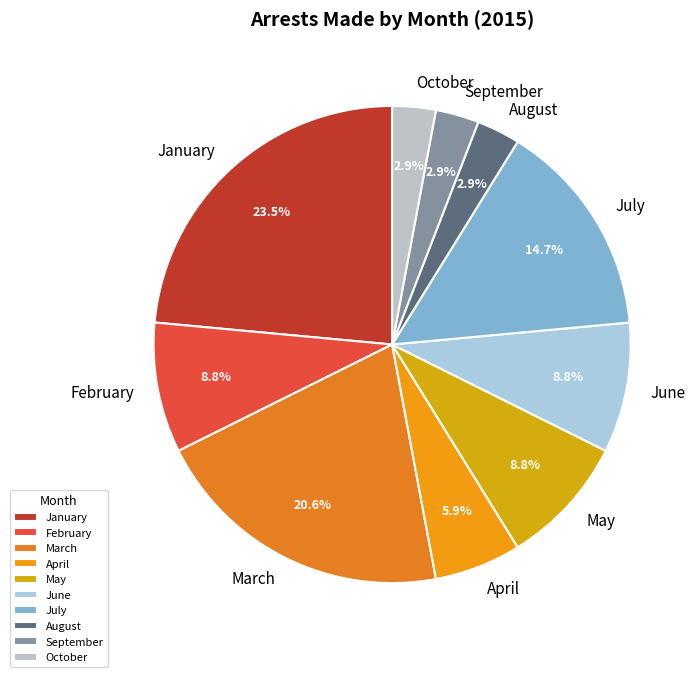

Do March and October together represent more than half of the pie?

No